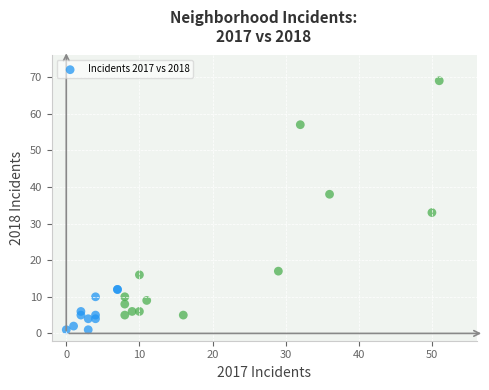

What Y value in the scatter plot is closest to 35?

33